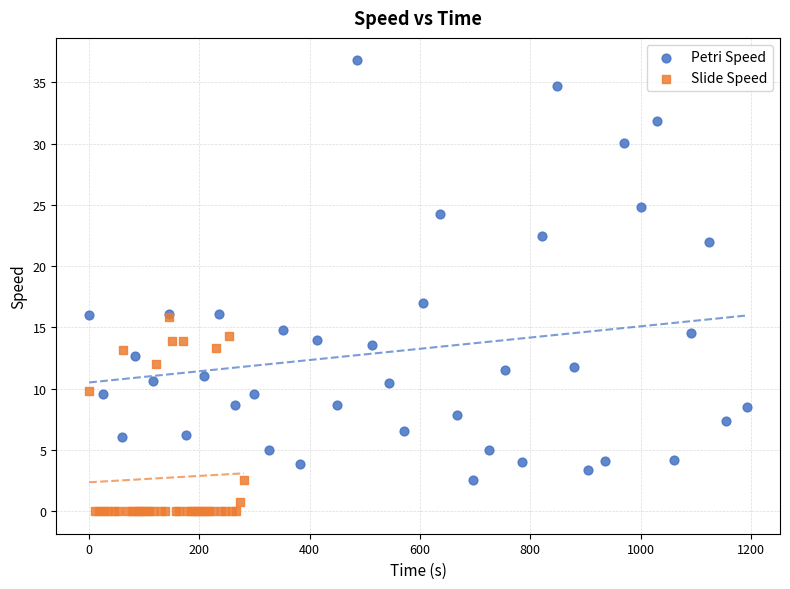

Which series has the largest Y range (max minus min)?

Petri Speed